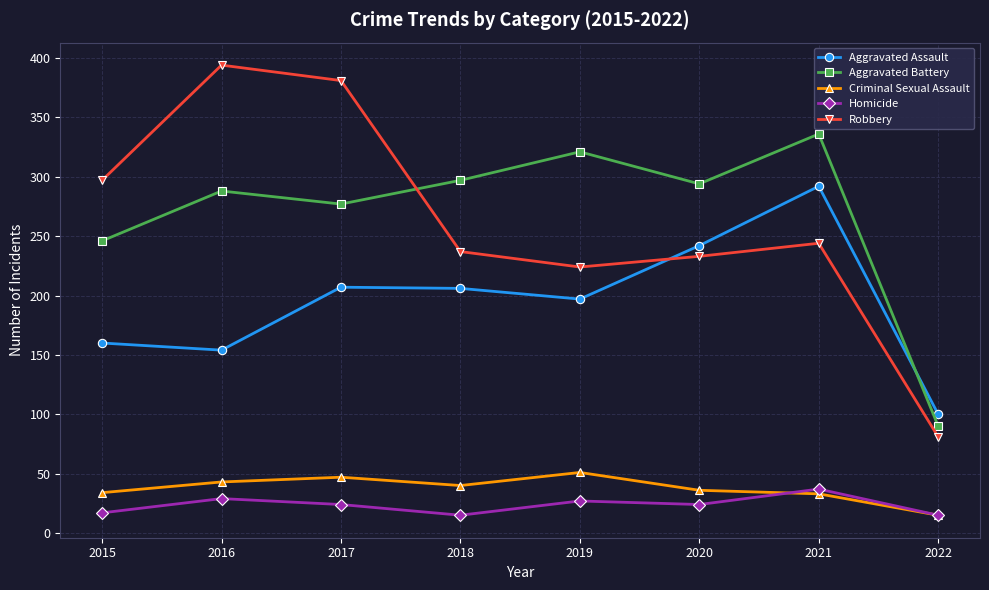

Which series changed the most between 2020 and 2022?

Aggravated Battery